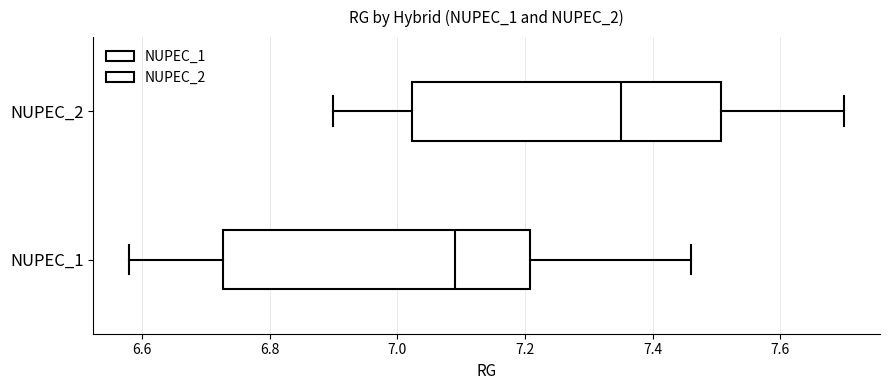

Reading bottom to top, transcribe this box plot: for each box, give where its median line is, the range the box spans, and where its two whiskers end, as read against the x-axis. The values are not printed on the chart, so give them approximately, as read against the axis.

NUPEC_1: median 7.10, box 6.72 to 7.20, whiskers 6.58 to 7.46
NUPEC_2: median 7.36, box 7.02 to 7.50, whiskers 6.90 to 7.70